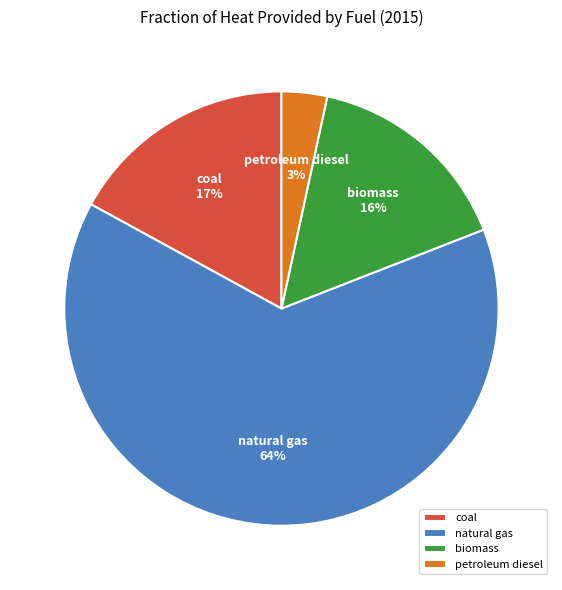

Does natural gas account for over 50% of the chart?

Yes